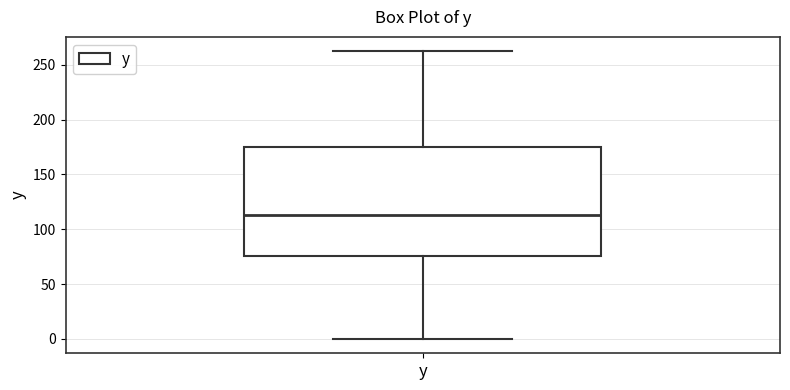

Transcribe this box plot: give where the median line is, the range the box spans, and where the two whiskers end, as read against the y-axis. The values are not printed on the chart, so give them approximately, as read against the axis.

median 115, box 75 to 175, whiskers 0 to 260